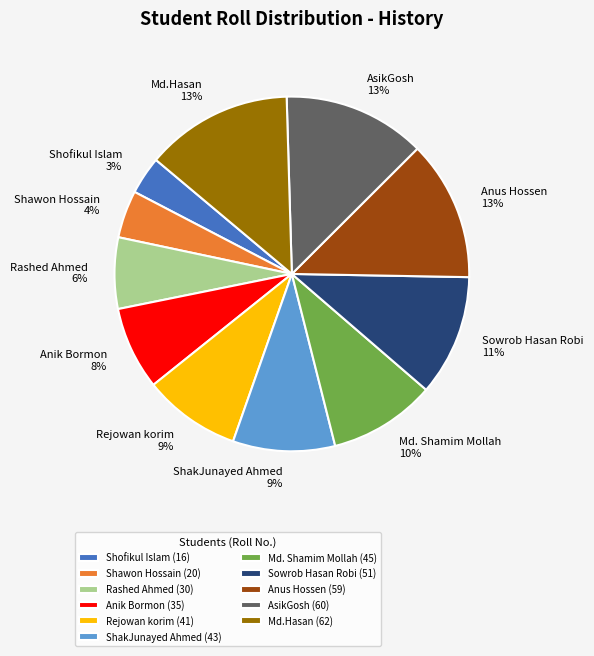

Which category has the smallest portion of the pie?

Shofikul Islam